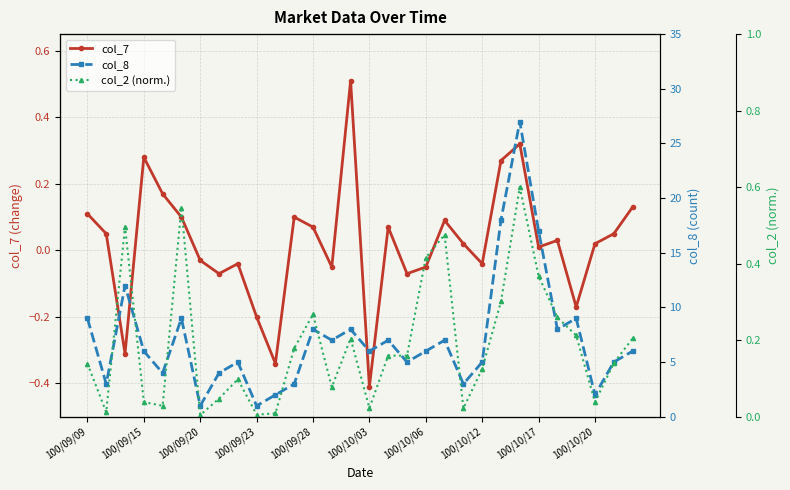

What is the value of the col_8 point at the 23rd from the left?

18.0